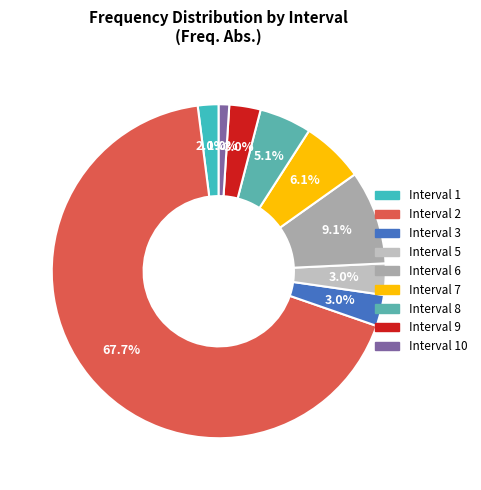

How many slices are in this pie chart?

9